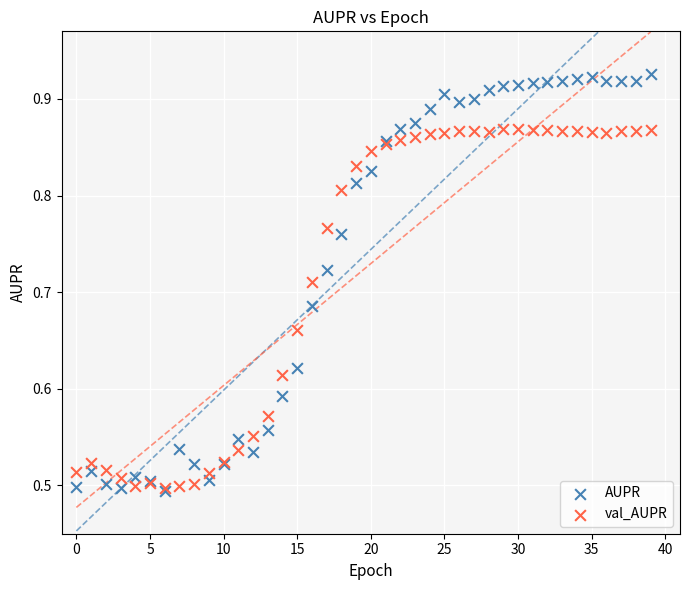

Which series has the widest spread of Y values?

AUPR